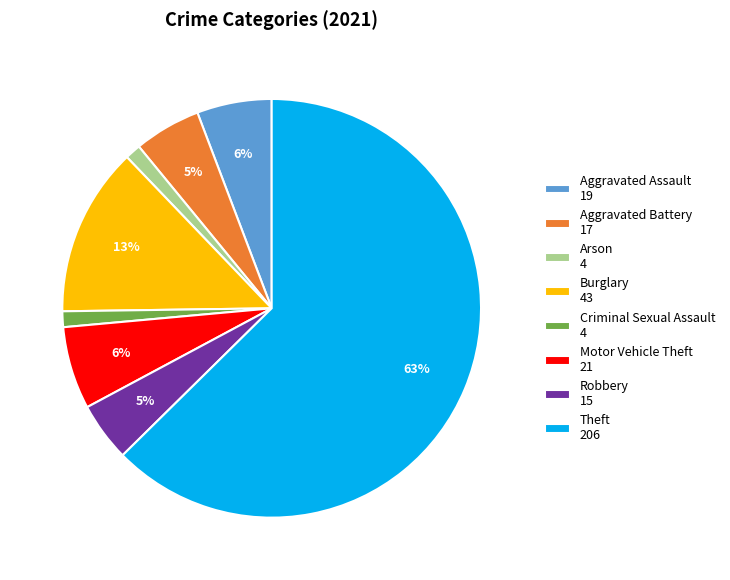

True or false: Burglary 43 accounts for 1% of the total.

False